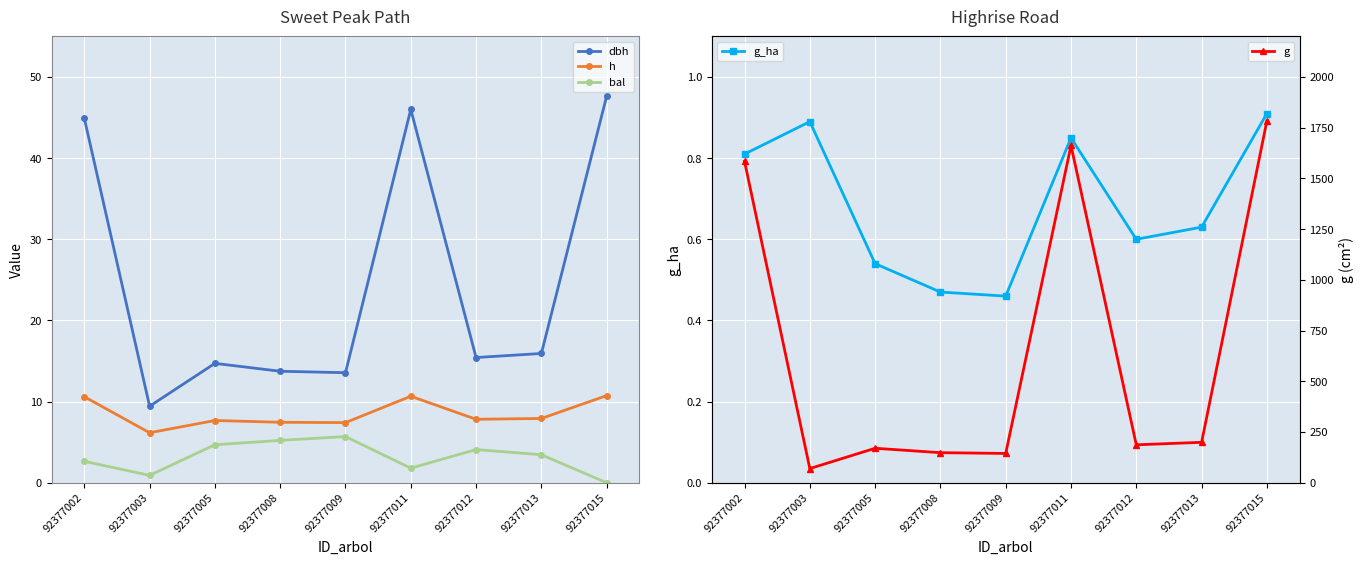

What is the value of the g_ha point at the 3rd from the left?

0.5